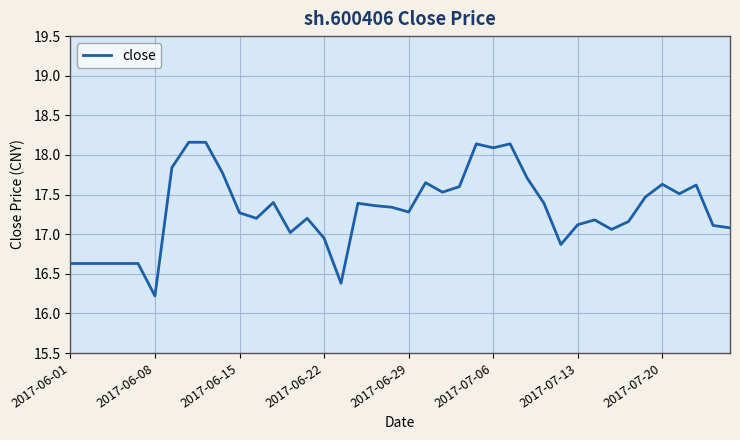

Does the chart display data point markers on the line(s)?

No